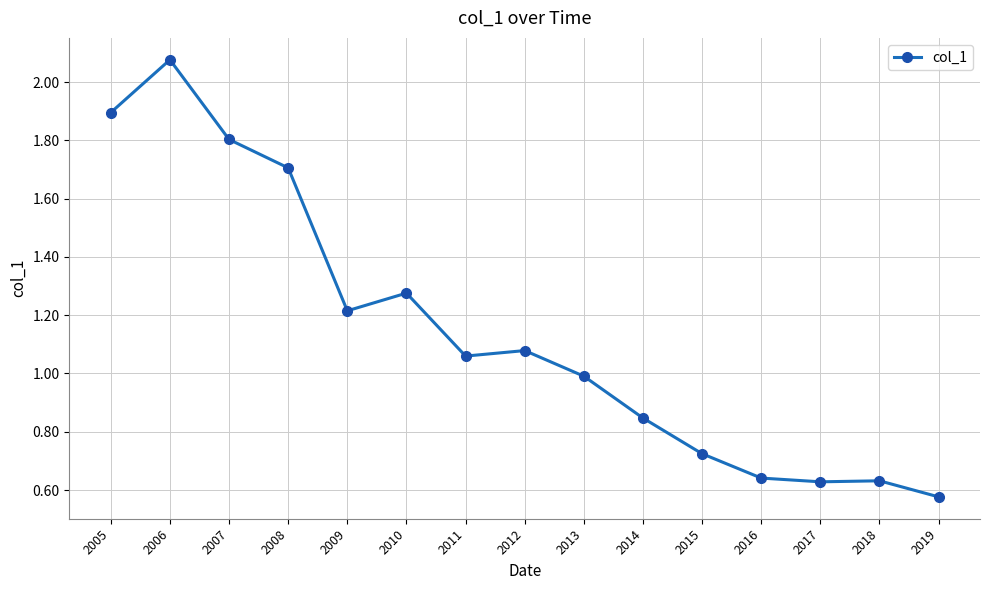

Where is the data nearest to the value 1?

2013